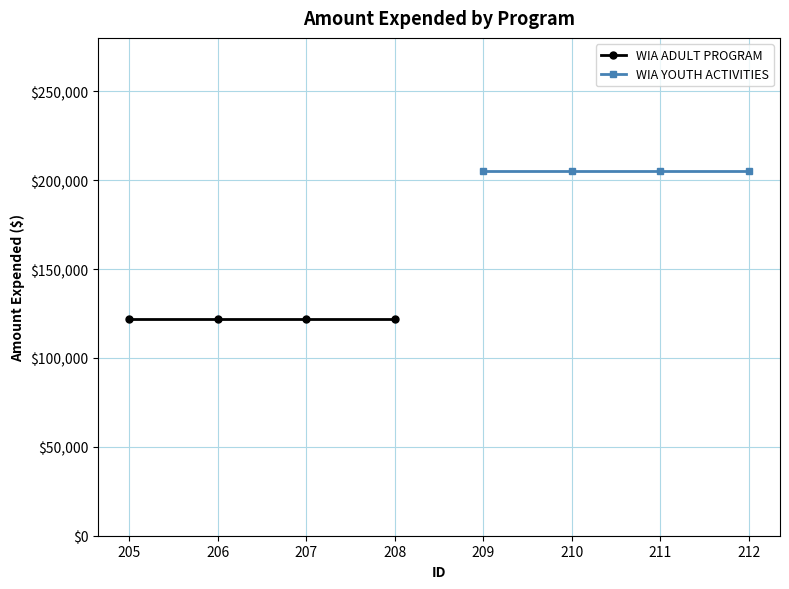

Reading left to right, transcribe all the data shown in this chart.

WIA ADULT PROGRAM: 122083	122083	122083	122083
WIA YOUTH ACTIVITIES: 205225	205225	205225	205225